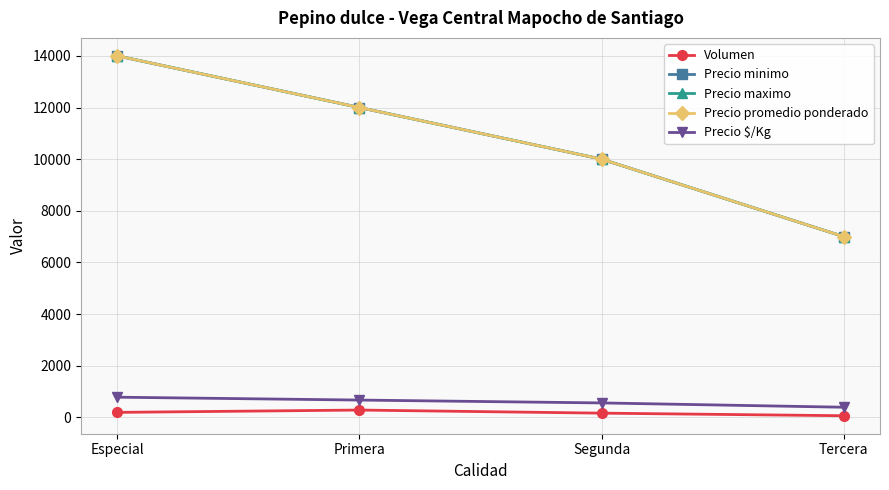

True or false: Precio $/Kg has more than 1 points higher than both neighbors.

False